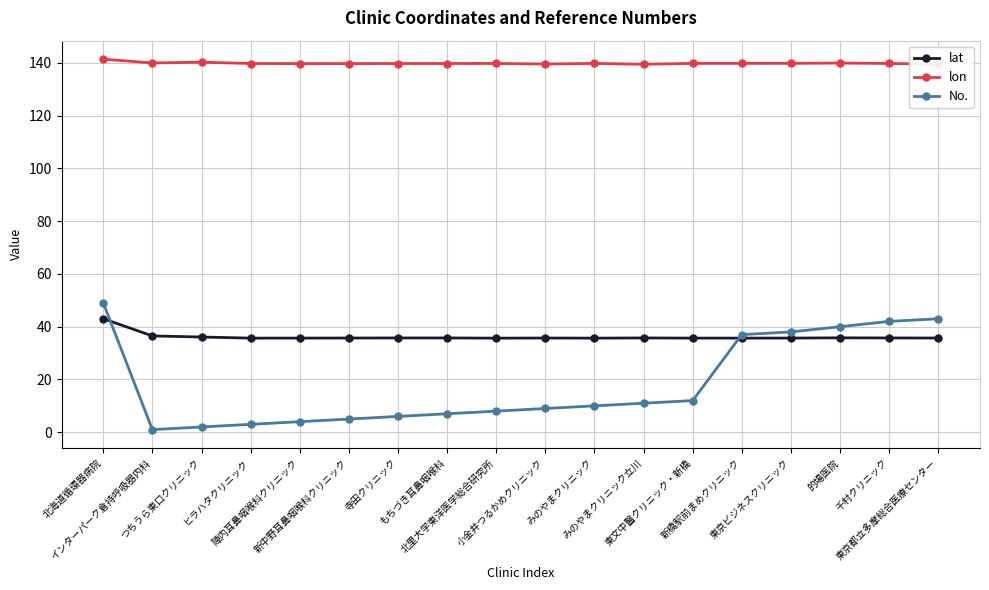

What is the spread (max minus min) of values at ヒラハタクリニック?

136.7